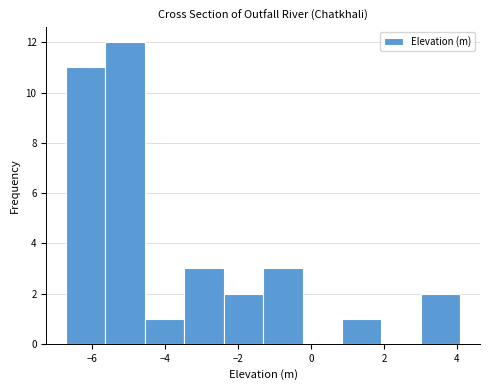

Reading left to right, transcribe this chart: for each bar, give the range it covers on the x-axis and its height. Neither the bar edges nor the heights are printed on the chart, so give them approximately, as read against the axes.

-6.8 to -5.6: 11
-5.6 to -4.6: 12
-4.6 to -3.4: 1
-3.4 to -2.4: 3
-2.4 to -1.4: 2
-1.4 to -0.2: 3
-0.2 to 0.8: 0
0.8 to 2.0: 1
2.0 to 3.0: 0
3.0 to 4.0: 2